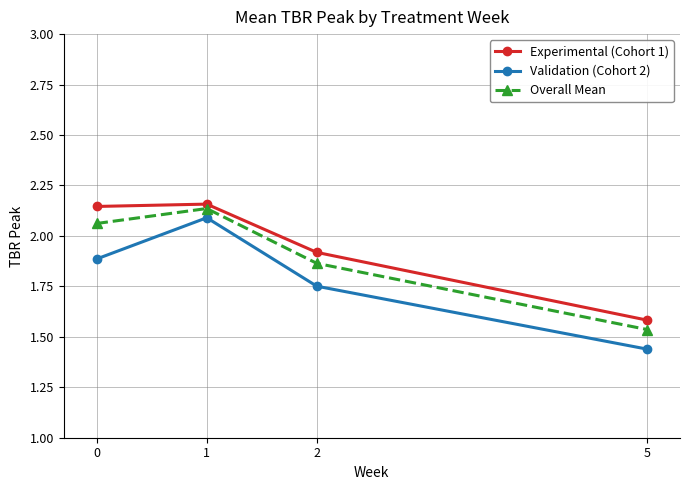

Which series has the largest range (max minus min)?

Validation (Cohort 2)